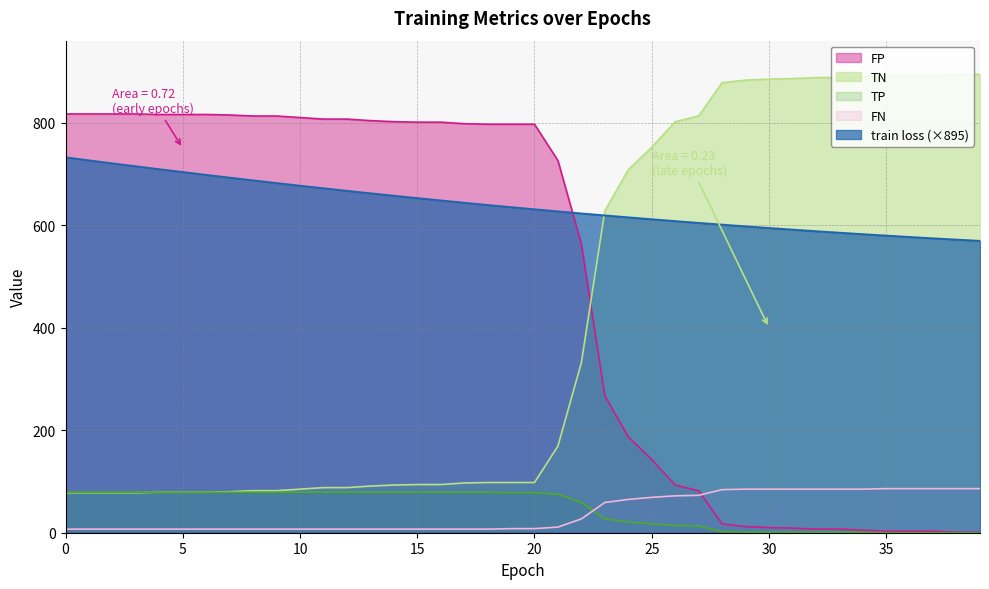

What is the maximum value for train loss?

732.3